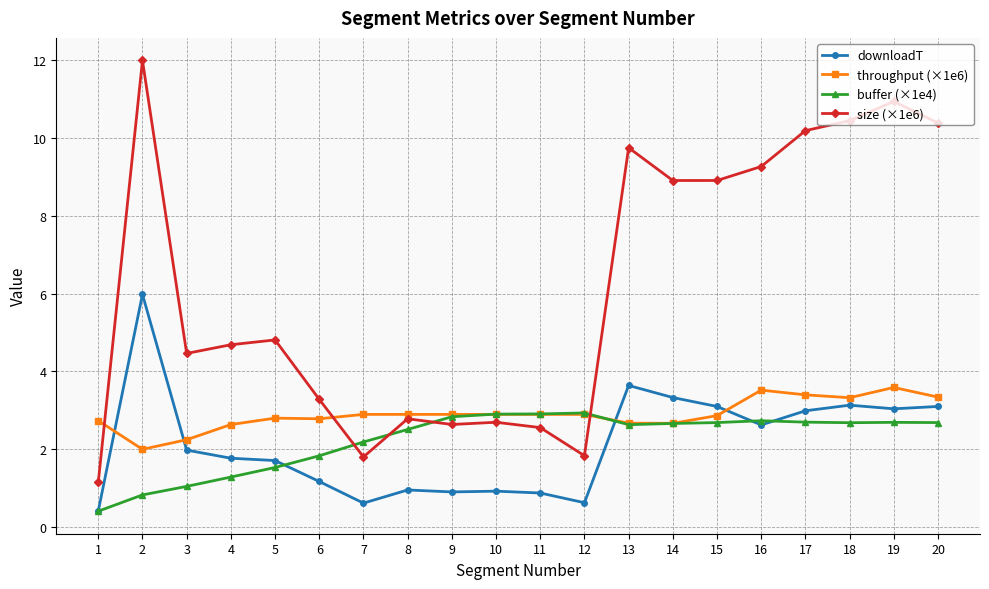

What is the smallest value displayed?

0.4